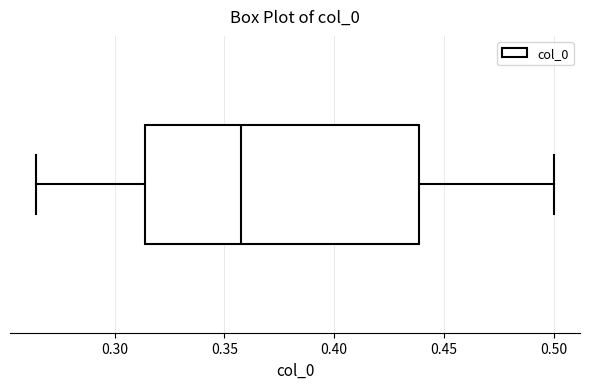

Where is the right edge of the box on the x-axis? The values are not printed on the chart, so give them approximately, as read against the axis.

0.440